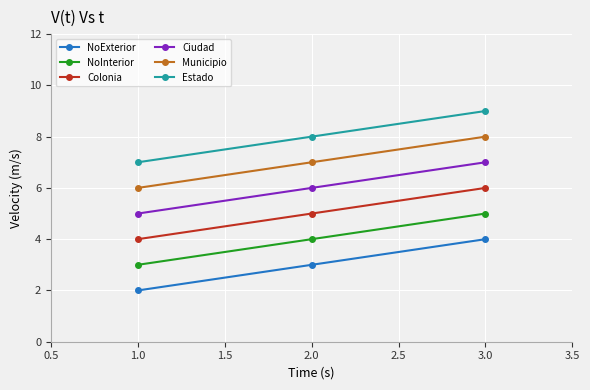

Reading right to left, extract all data points from this chart.

NoExterior: 4	3	2
NoInterior: 5	4	3
Colonia: 6	5	4
Ciudad: 7	6	5
Municipio: 8	7	6
Estado: 9	8	7